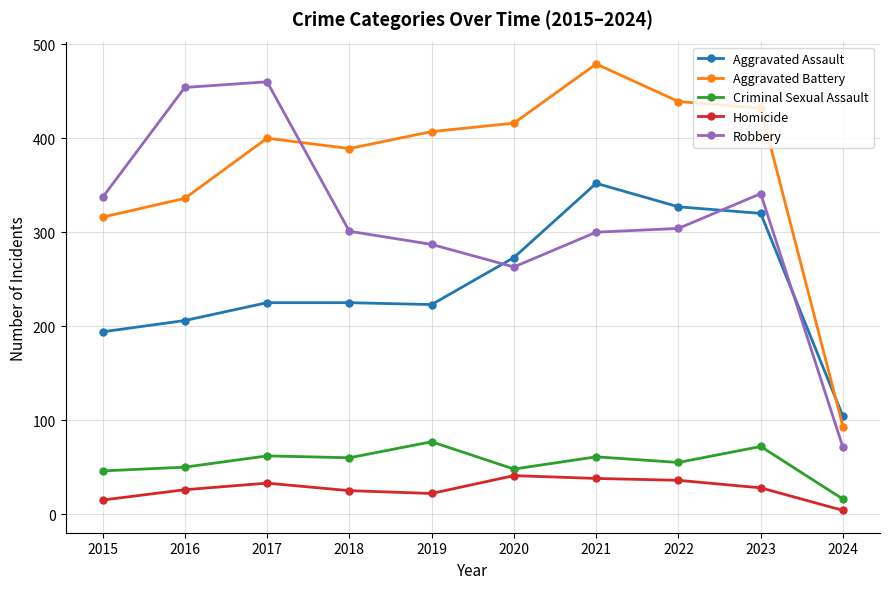

What is the minimum value for Criminal Sexual Assault?

16